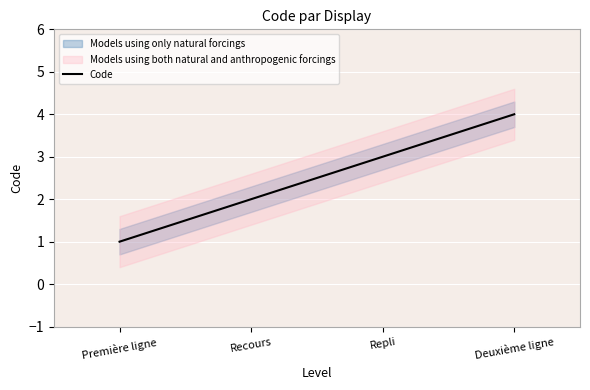

Which has a higher value, Repli or Première ligne?

Repli